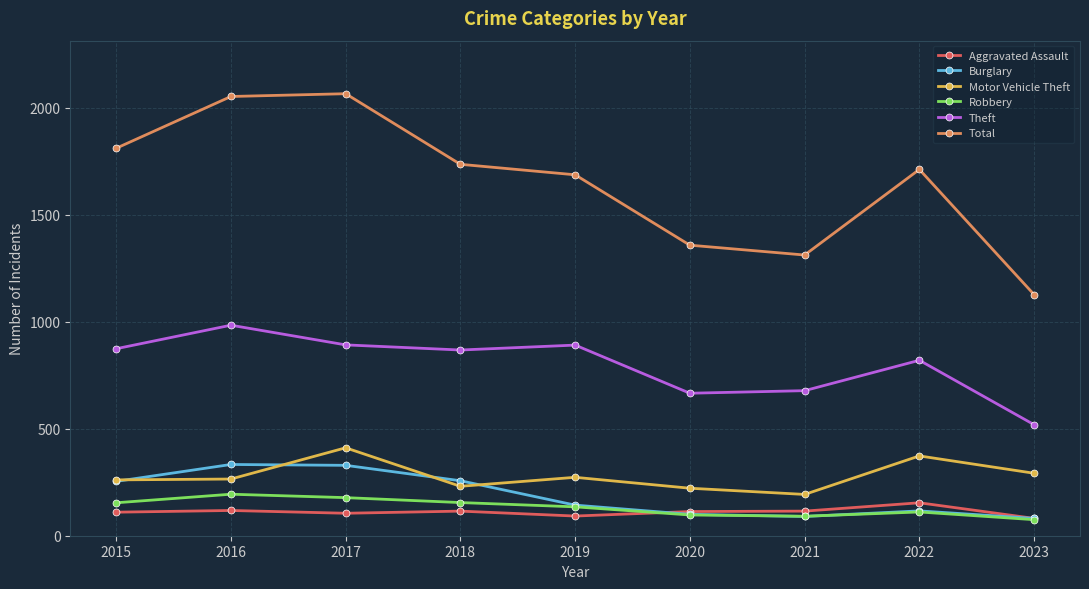

Is this an area chart (filled region under the line)?

No